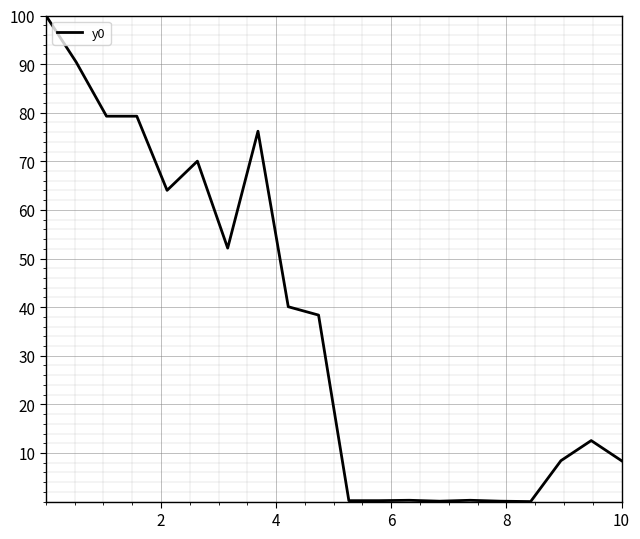

What is the difference between the maximum and minimum values?

100.0